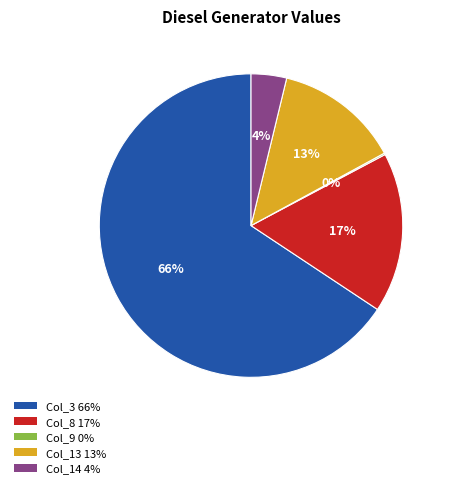

Is there a majority slice in this chart?

Yes